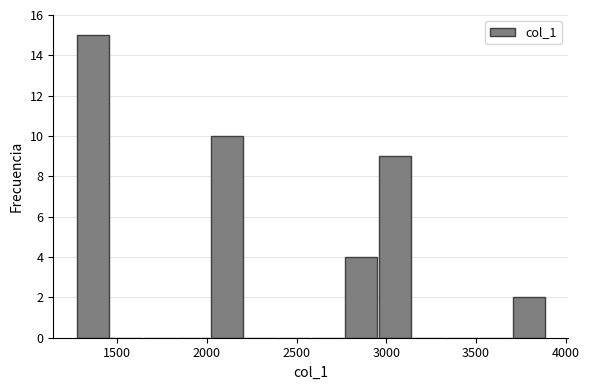

Around what value on the x-axis is the tallest bar? Give the approximate position of its centre, as read against the axis.

1350